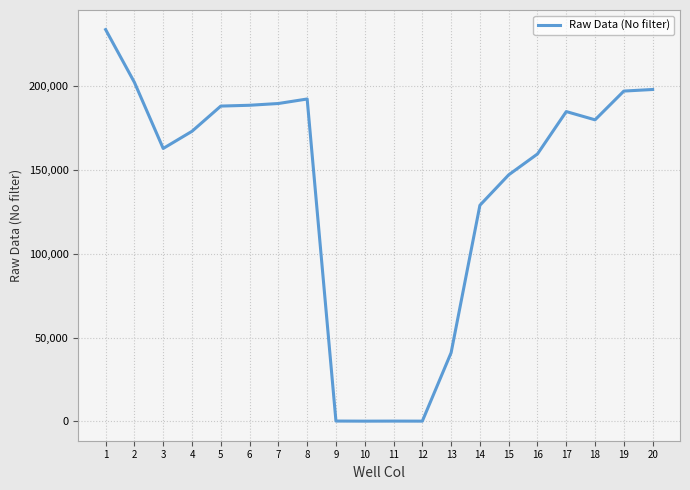

True or false: there are more than 0 points higher than both neighbors.

True